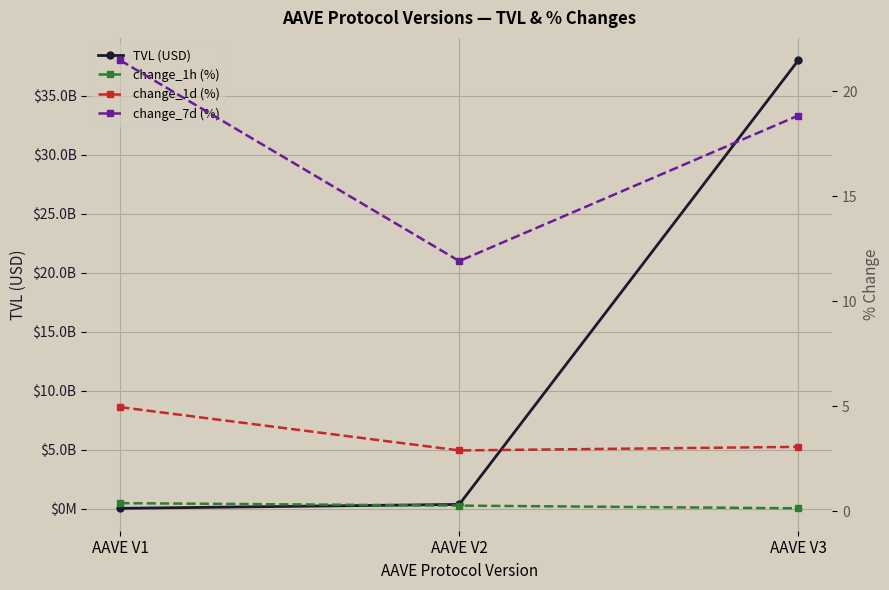

What is the maximum value shown in the chart?

38018147122.3